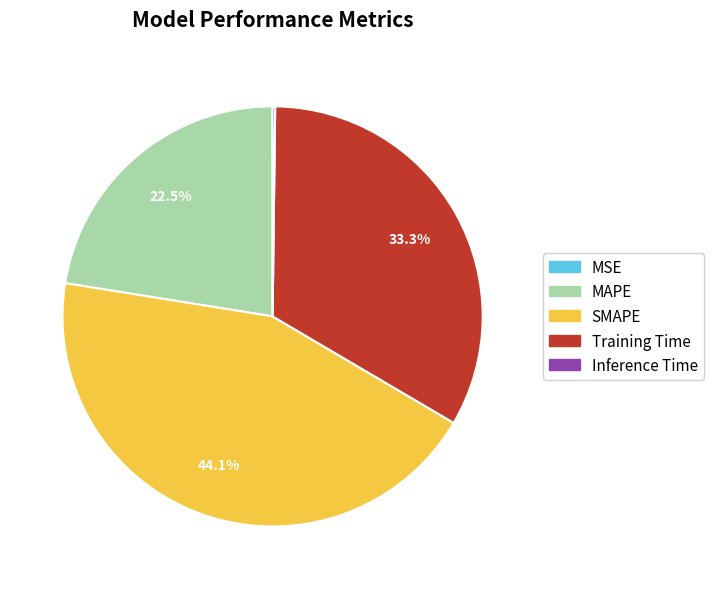

What is the ratio of the value at Training Time to the value at SMAPE?

0.8